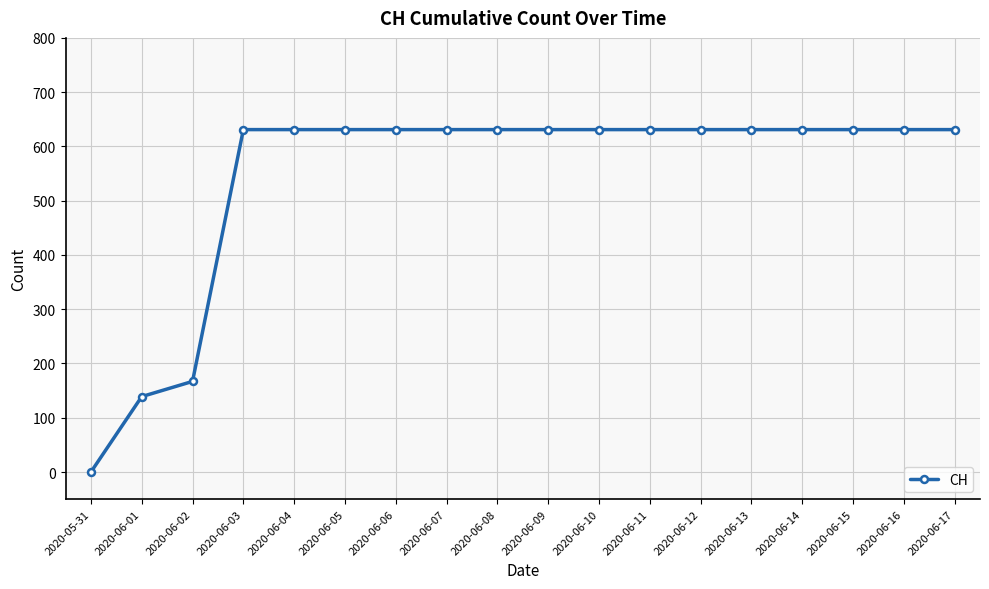

What is the sum of the values at 2020-06-12 and 2020-06-05?

1262